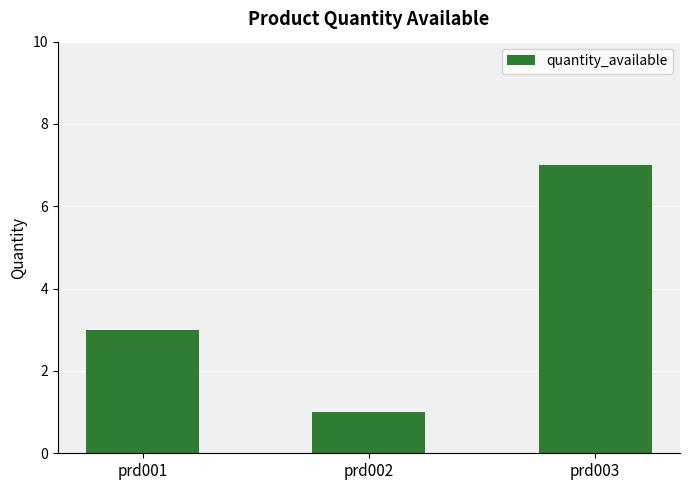

Between prd002 and prd001, which is larger?

prd001